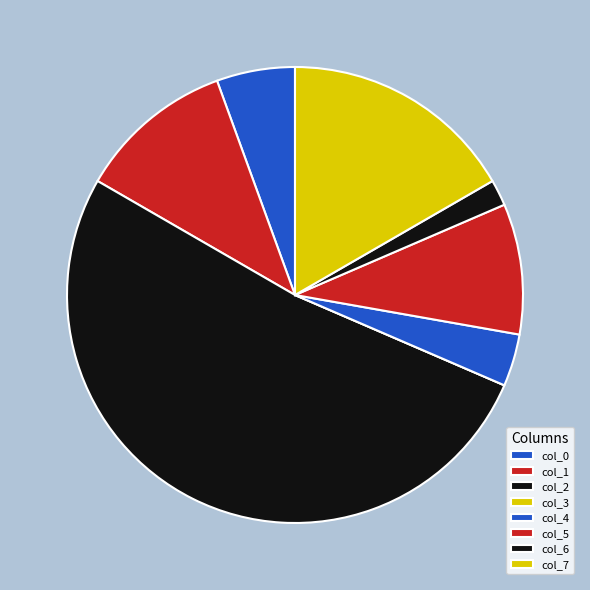

How many segments does this pie chart have?

8